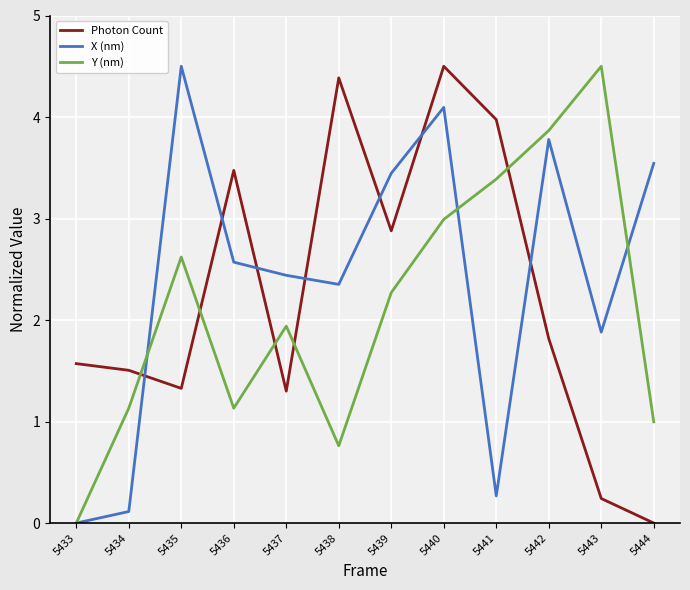

List the labels in order of X (nm) value, largest first.

5435, 5440, 5442, 5444, 5439, 5436, 5437, 5438, 5443, 5441, 5434, 5433